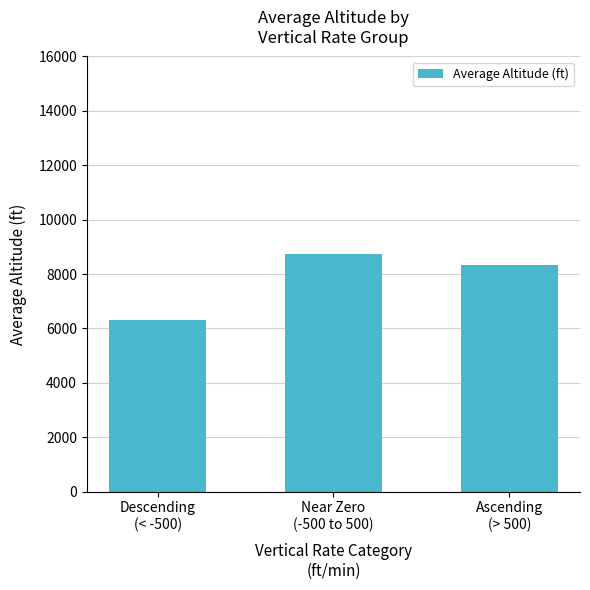

Are the bars horizontal?

No